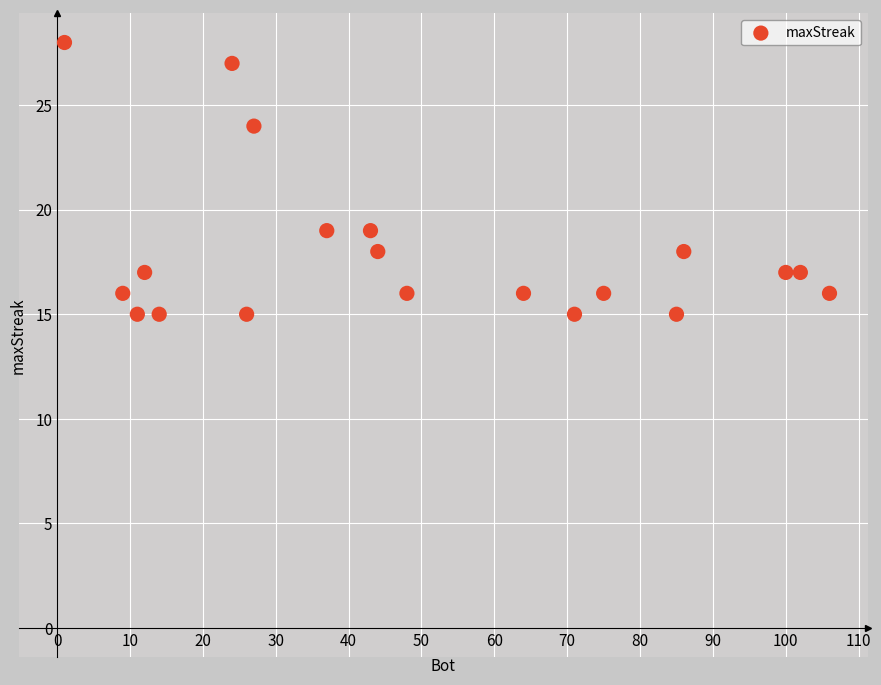

What is the range of X values (max minus min)?

105